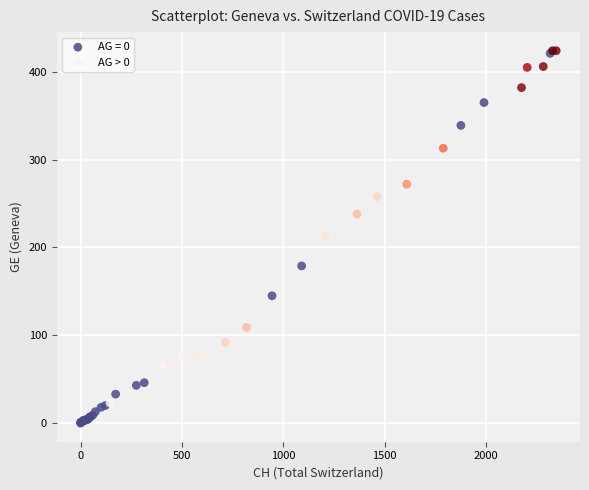

Which series has the widest spread of Y values?

AG = 0